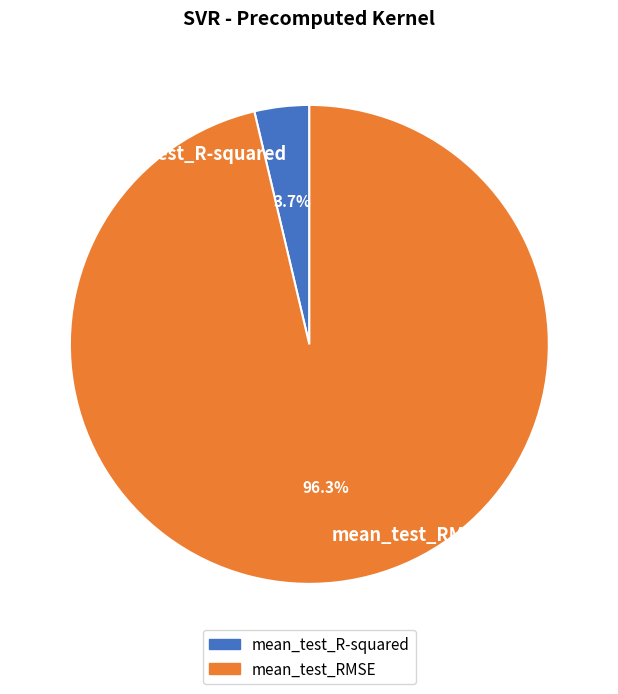

Which has a higher value, mean_test_RMSE or mean_test_R-squared?

mean_test_RMSE